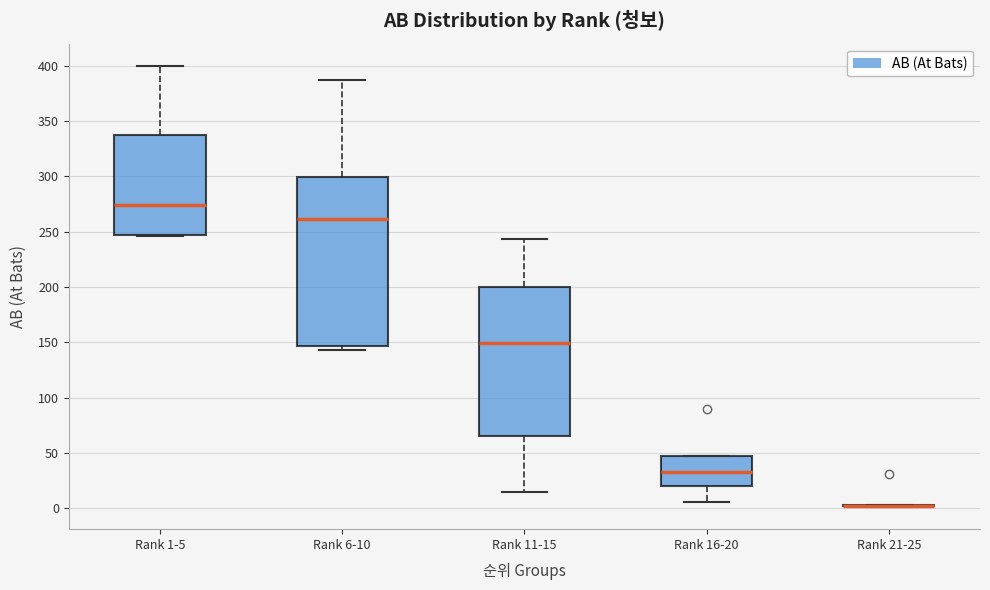

Reading left to right, read every box against the y-axis: the position of its median line, the range the box covers, and the ends of its whiskers. The values are not printed on the chart, so give them approximately, as read against the axis.

Rank 1-5: median 275, box 245 to 335, whiskers 245 to 400
Rank 6-10: median 260, box 145 to 300, whiskers 145 (just below the box's lower edge) to 385
Rank 11-15: median 150, box 65 to 200, whiskers 15 to 245
Rank 16-20: median 35, box 20 to 45, whiskers 5 to 45
Rank 21-25: box collapsed to a line at 0, whiskers 0 to 5